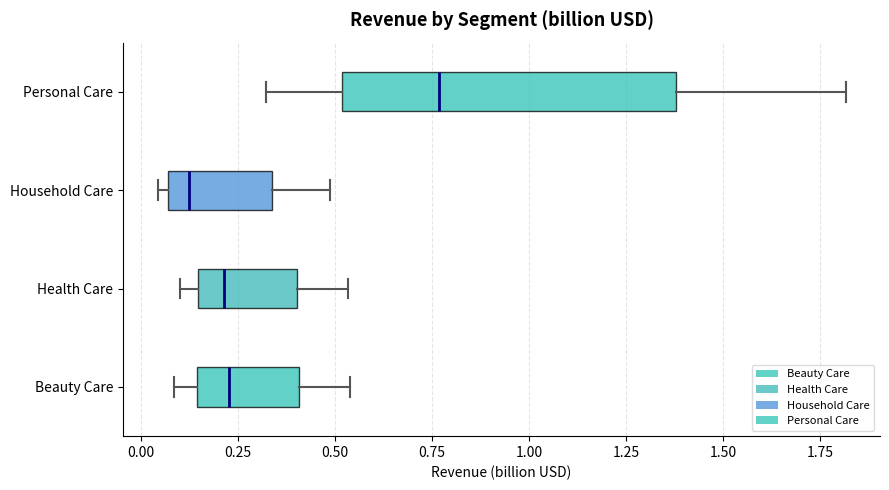

Reading bottom to top, transcribe this box plot: for each box, give where its median line is, the range the box spans, and where its two whiskers end, as read against the x-axis. The values are not printed on the chart, so give them approximately, as read against the axis.

Beauty Care: median 0.25, box 0.15 to 0.40, whiskers 0.10 to 0.55
Health Care: median 0.20, box 0.15 to 0.40, whiskers 0.10 to 0.55
Household Care: median 0.10, box 0.05 to 0.35, whiskers 0.05 (just left of the box's left edge) to 0.50
Personal Care: median 0.75, box 0.50 to 1.40, whiskers 0.30 to 1.80